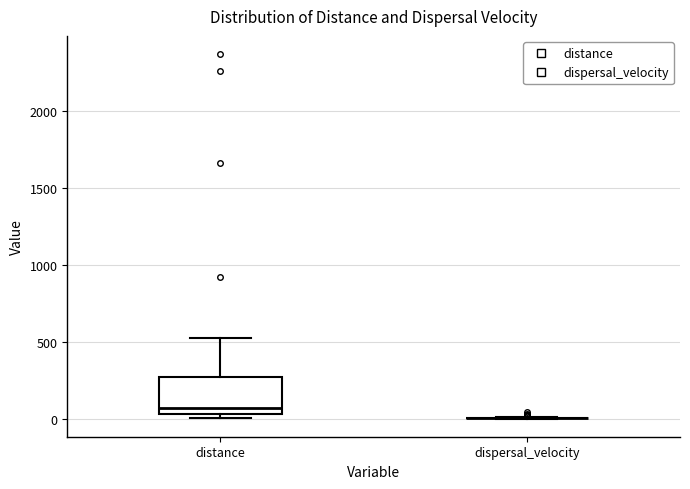

Which box is the tallest, from its lower edge to its upper edge?

distance